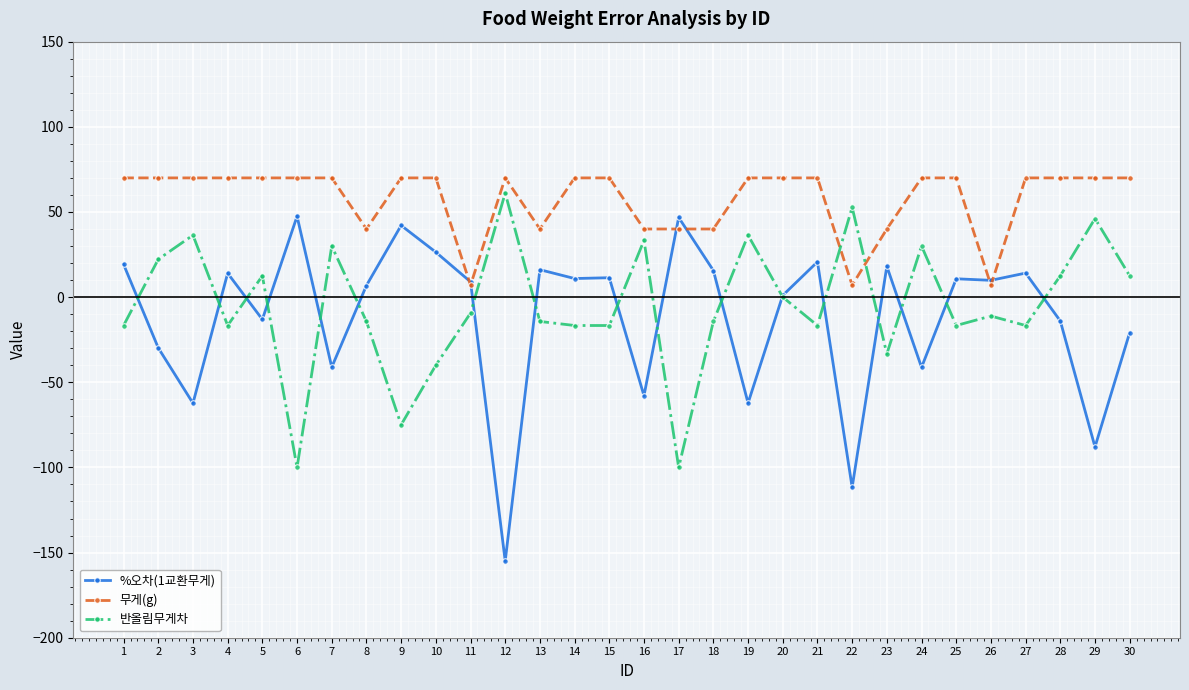

What are all the series names shown in the legend?

%오차(1교환무게), 무게(g), 반올림무게차